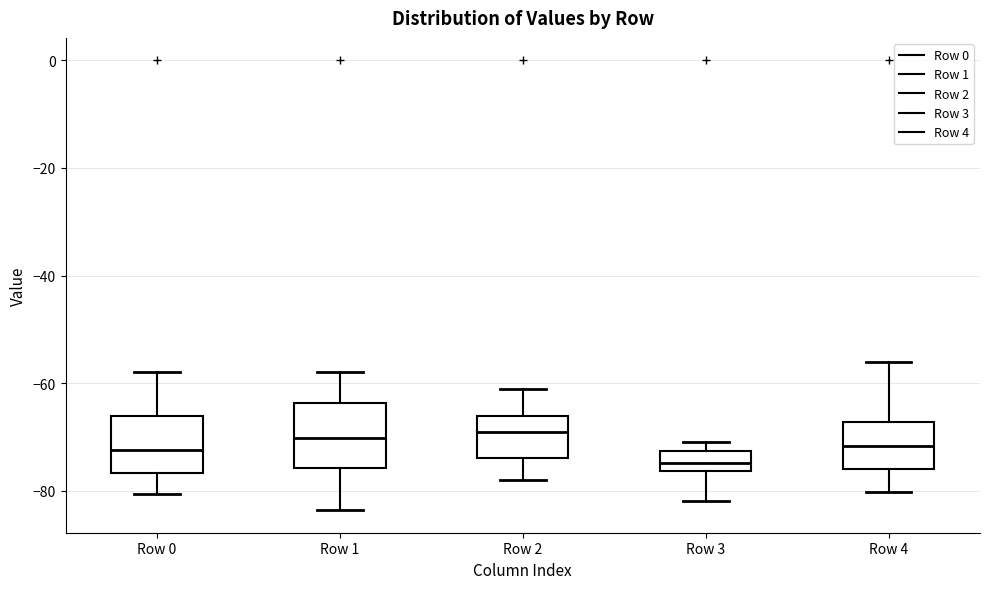

Reading left to right, transcribe this box plot: for each box, give where its median line is, the range the box spans, and where its two whiskers end, as read against the y-axis. The values are not printed on the chart, so give them approximately, as read against the axis.

Row 0: median -72, box -76 to -66, whiskers -80 to -58
Row 1: median -70, box -76 to -64, whiskers -84 to -58
Row 2: median -70, box -74 to -66, whiskers -78 to -62
Row 3: median -74, box -76 to -72, whiskers -82 to -70
Row 4: median -72, box -76 to -68, whiskers -80 to -56